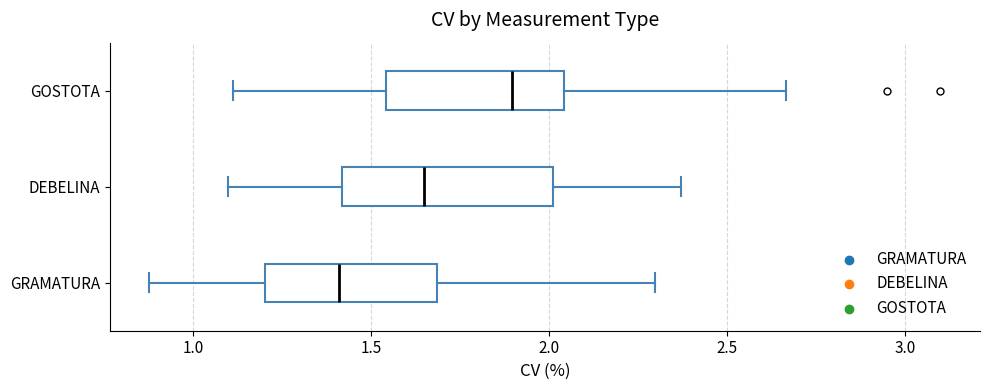

Which box has the furthest to the left median line?

GRAMATURA